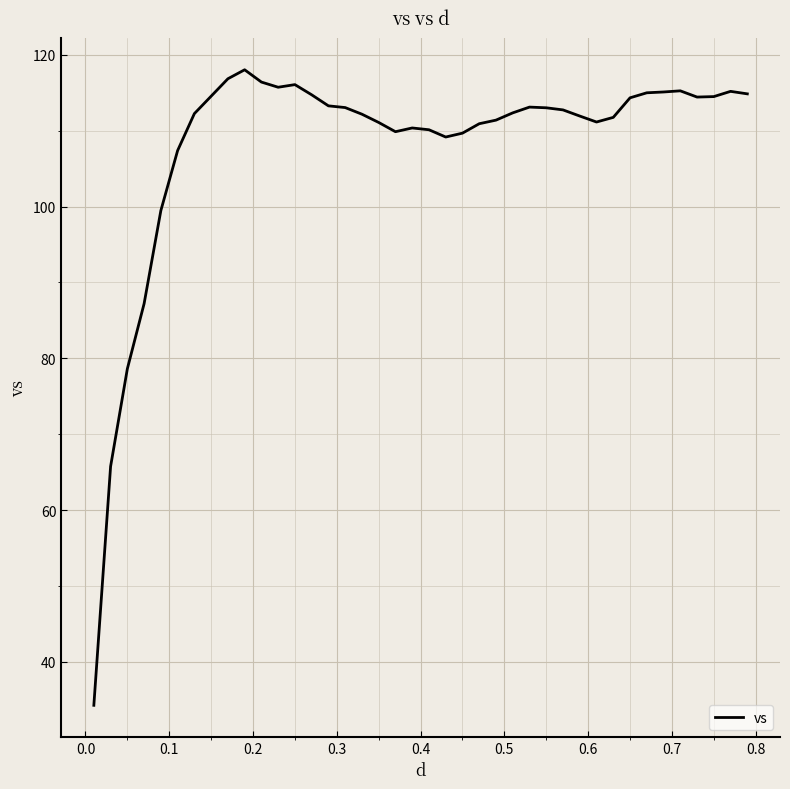

Is this an area chart (filled region under the line)?

No